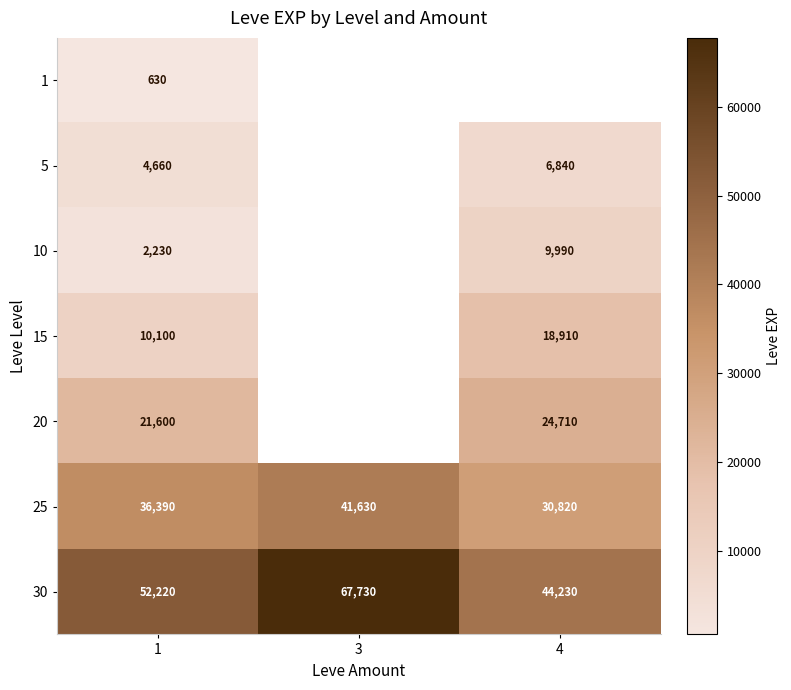

True or false: 25 has a value of 41630 at 3.

True